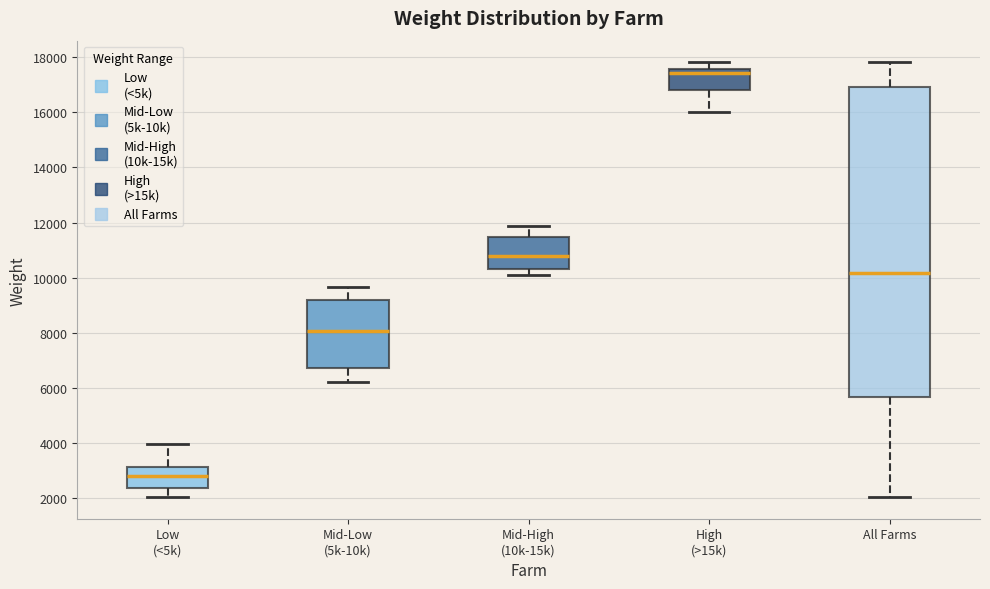

Reading left to right, read every box against the y-axis: the position of its median line, the range the box covers, and the ends of its whiskers. The values are not printed on the chart, so give them approximately, as read against the axis.

Low (<5k): median 2800, box 2400 to 3200, whiskers 2000 to 4000
Mid-Low (5k-10k): median 8000, box 6800 to 9200, whiskers 6200 to 9600
Mid-High (10k-15k): median 10800, box 10400 to 11400, whiskers 10000 to 11800
High (>15k): median 17400, box 16800 to 17600, whiskers 16000 to 17800
All Farms: median 10200, box 5600 to 17000, whiskers 2000 to 17800